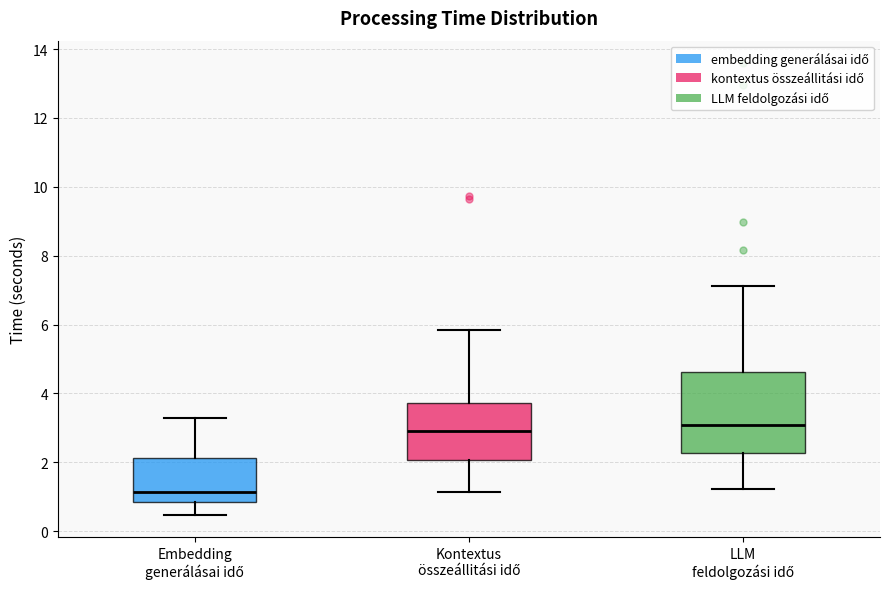

Reading left to right, transcribe this box plot: for each box, give where its median line is, the range the box spans, and where its two whiskers end, as read against the y-axis. The values are not printed on the chart, so give them approximately, as read against the axis.

Embedding generálásai idő: median 1.2, box 0.8 to 2.2, whiskers 0.4 to 3.2
Kontextus összeállitási idő: median 2.8, box 2.0 to 3.8, whiskers 1.2 to 5.8
LLM feldolgozási idő: median 3.0, box 2.2 to 4.6, whiskers 1.2 to 7.2